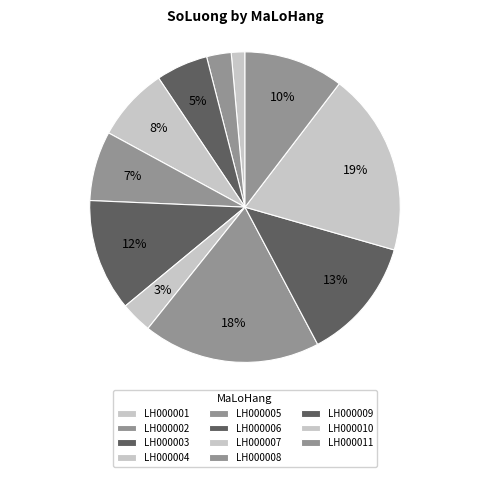

What portion of the pie excludes LH000002?

97.4%